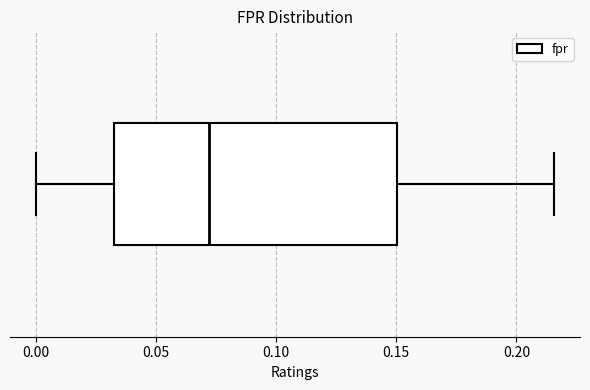

Where does the median line of the box sit on the x-axis? The values are not printed on the chart, so give them approximately, as read against the axis.

0.070